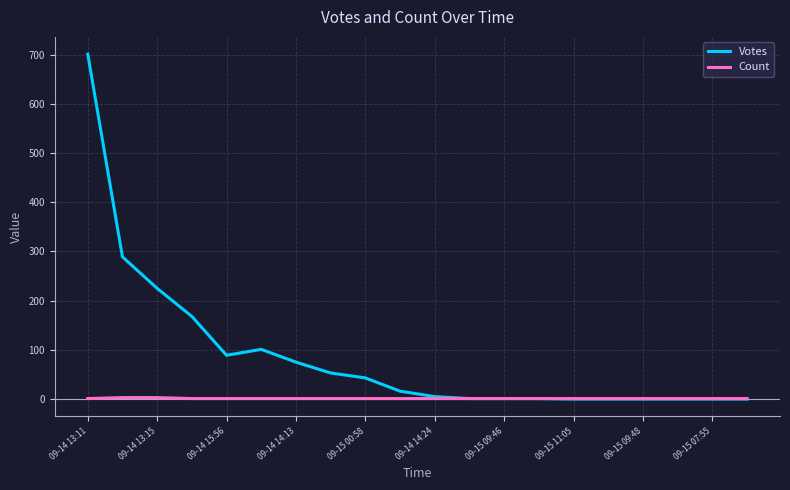

What is the greatest value displayed?

701